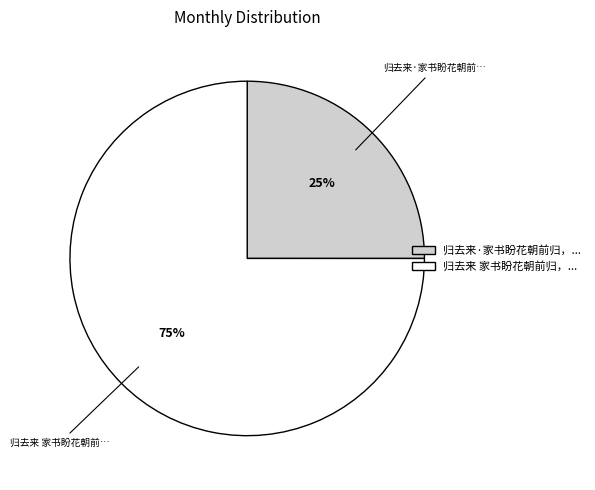

What is the ratio of the value at 归去来·家书盼花朝前归，... to the value at 归去来 家书盼花朝前归，...?

0.3